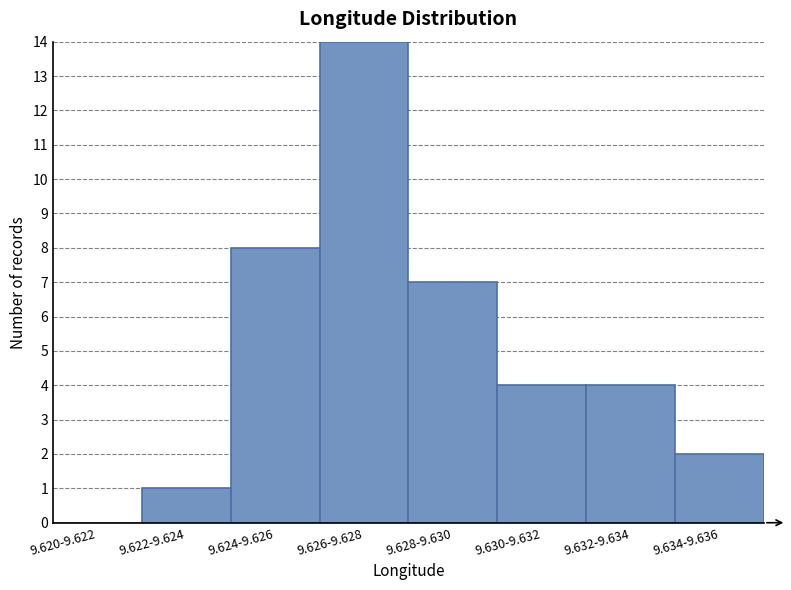

Reading right to left, transcribe all the data shown in this chart.

9.634-9.636=2	9.632-9.634=4	9.630-9.632=4	9.628-9.630=7	9.626-9.628=14	9.624-9.626=8	9.622-9.624=1	9.620-9.622=0